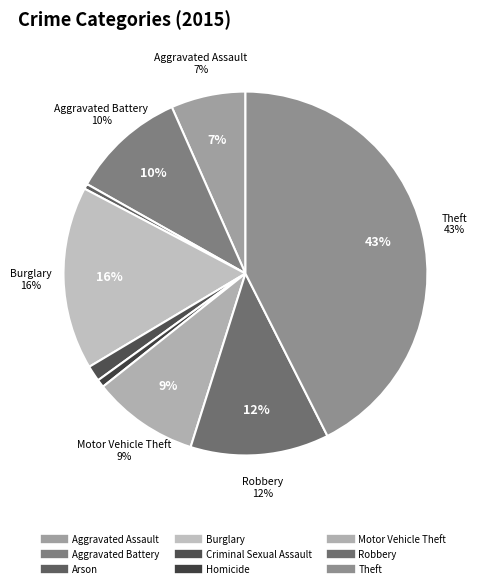

To the nearest percent, what percentage of the pie is Aggravated Battery?

10%